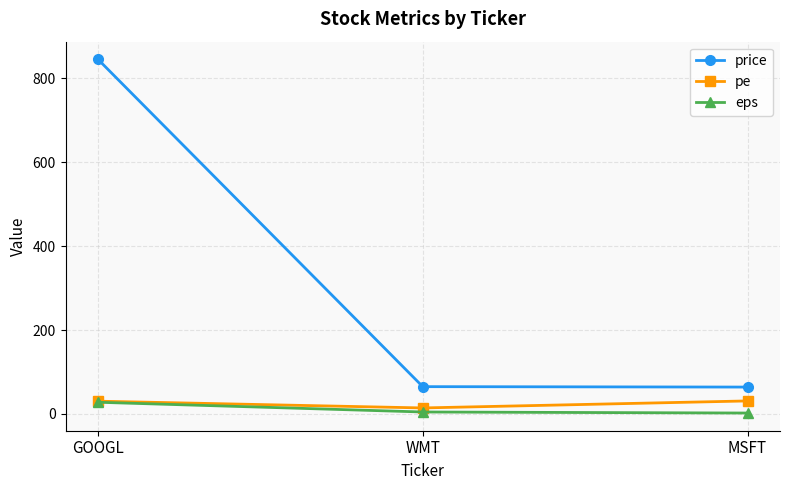

The price series shows 65.0 at WMT. True or false?

True